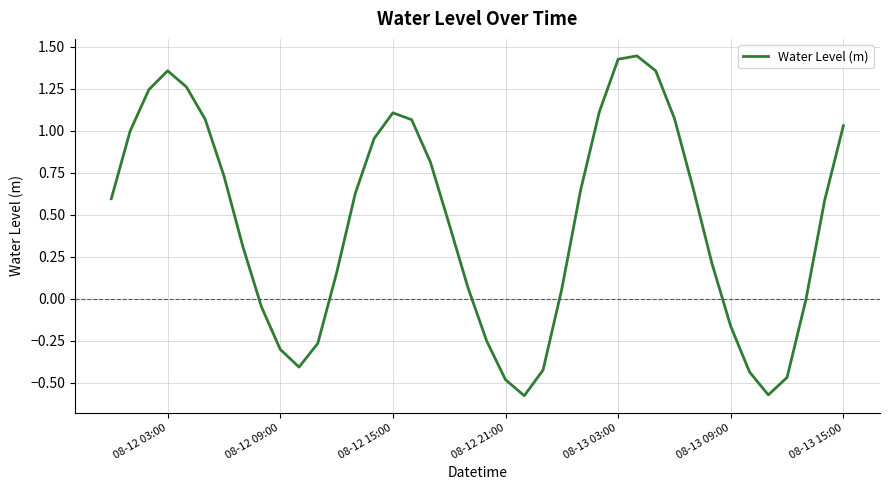

What is the difference between the maximum and minimum values?

2.0